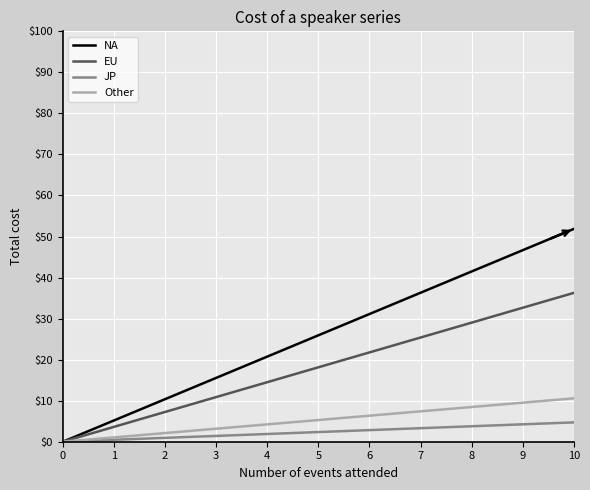

True or false: NA has a value of 17.4 at 9.

False